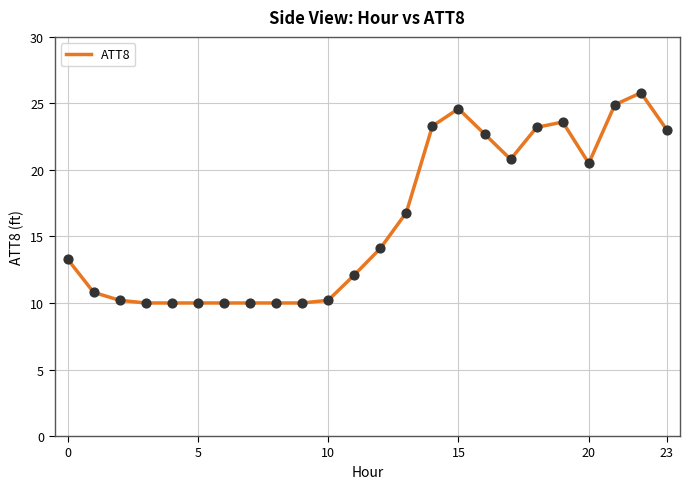

What is the difference between the maximum and minimum values?

15.8